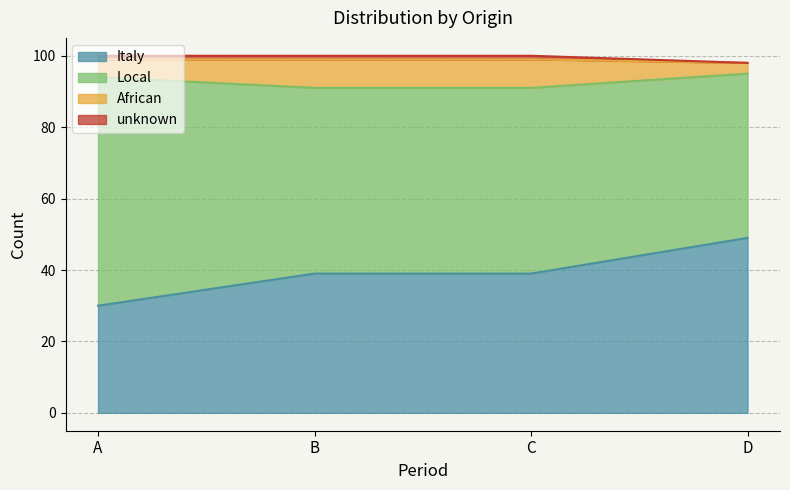

Which category has the lowest value in the Italy series?

A